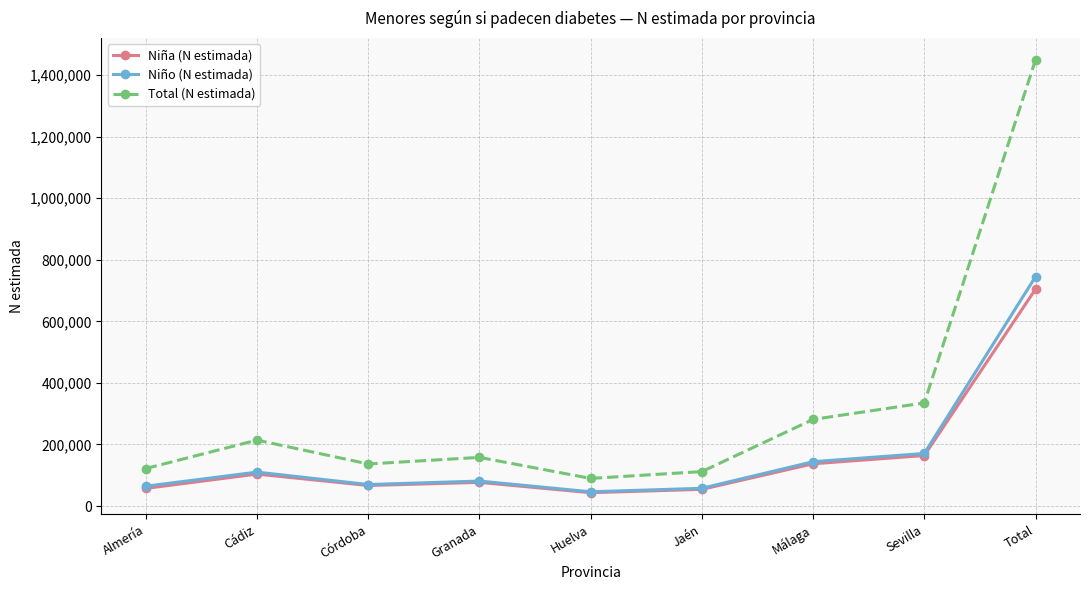

True or false: Niña (N estimada) and Total (N estimada) cross at least once.

False